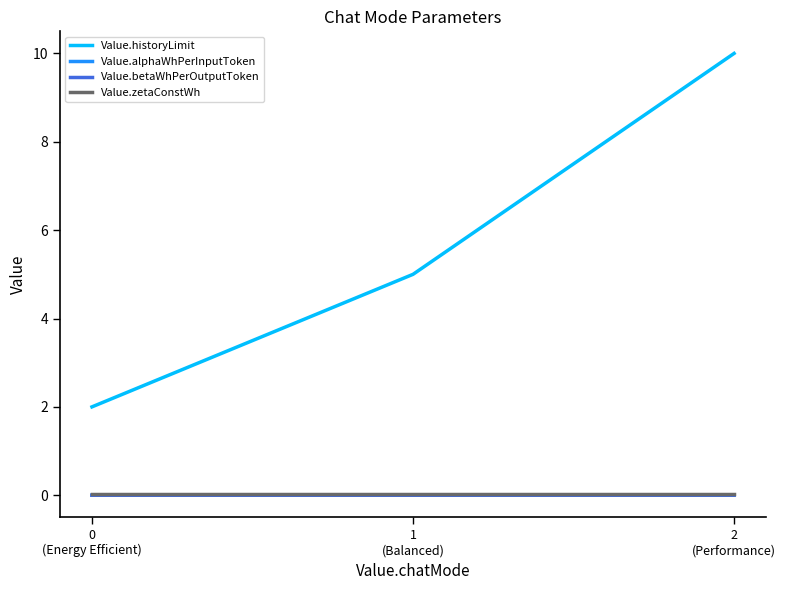

Which series has the largest total across all categories?

Value.historyLimit